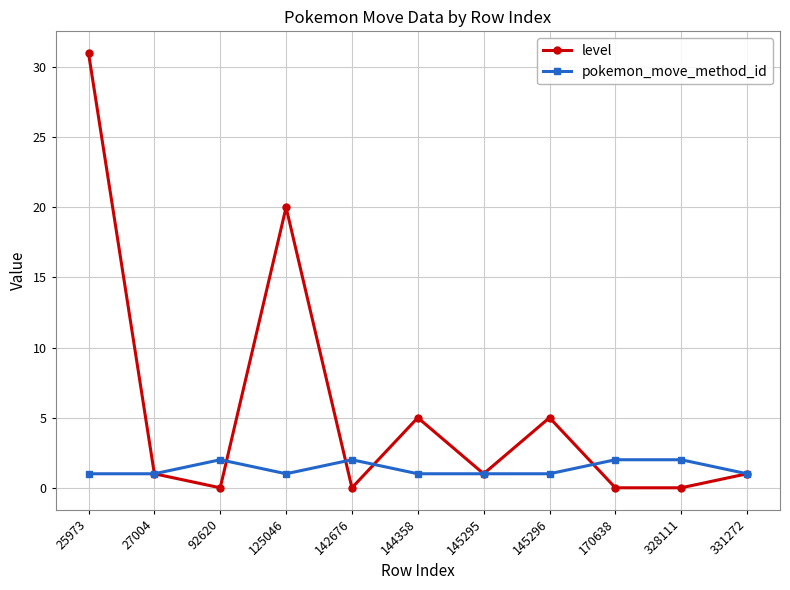

Reading left to right, transcribe all the data shown in this chart.

level: 31	1	0	20	0	5	1	5	0	0	1
pokemon_move_method_id: 1	1	2	1	2	1	1	1	2	2	1